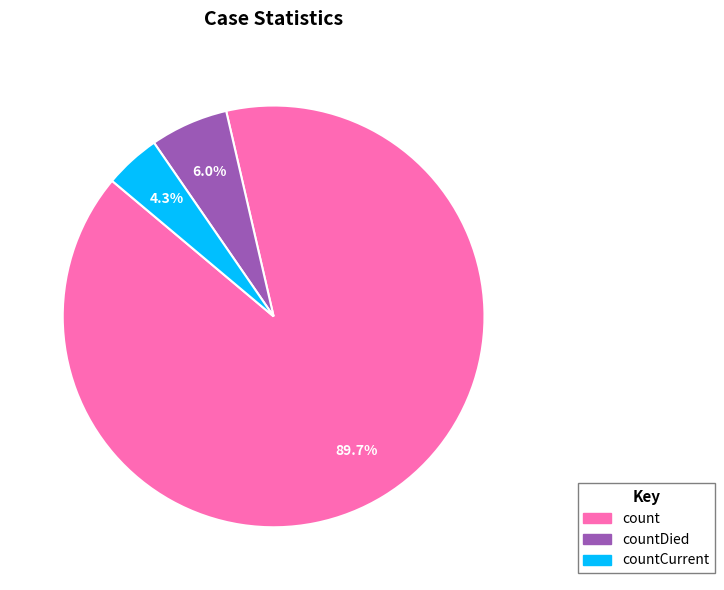

Which category accounts for the majority?

count